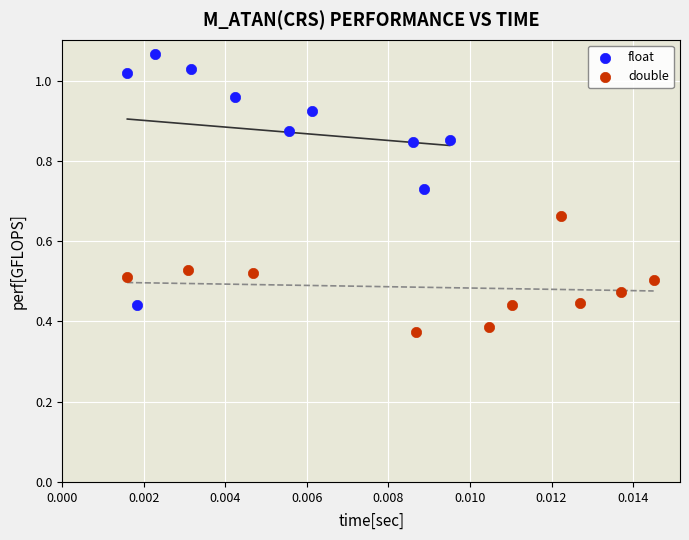

Which series contains the lowest Y value?

double